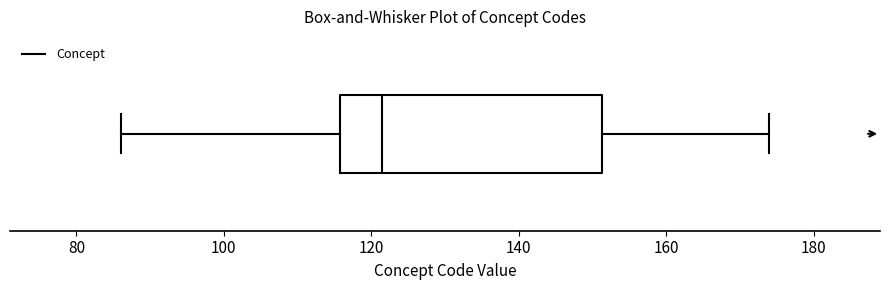

Read this box plot against the x-axis: the position of the median line, the range covered by the box, and the ends of both whiskers. The values are not printed on the chart, so give them approximately, as read against the axis.

median 122, box 116 to 152, whiskers 86 to 174